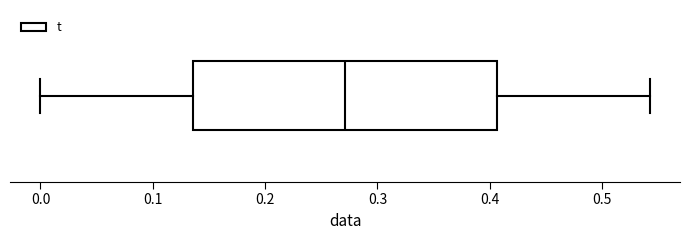

Transcribe this box plot: give where the median line is, the range the box spans, and where the two whiskers end, as read against the x-axis. The values are not printed on the chart, so give them approximately, as read against the axis.

median 0.27, box 0.14 to 0.41, whiskers 0.00 to 0.54